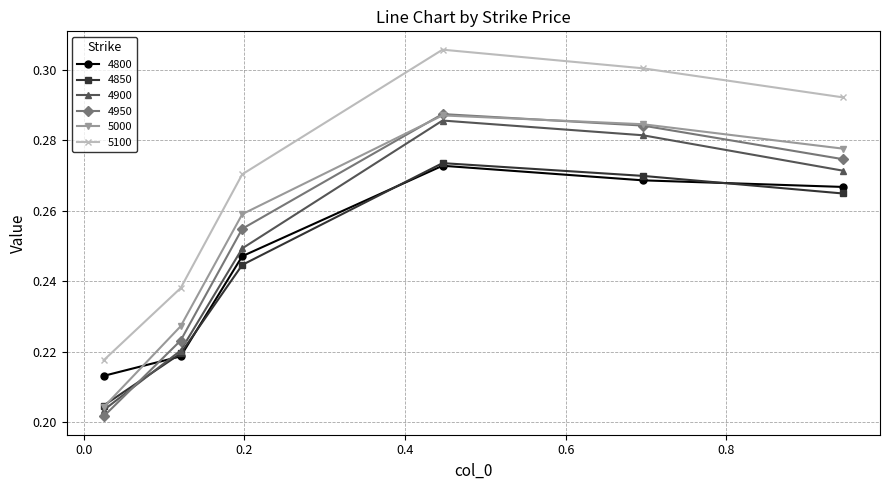

True or false: 4850 and 5100 intersect in this chart.

False